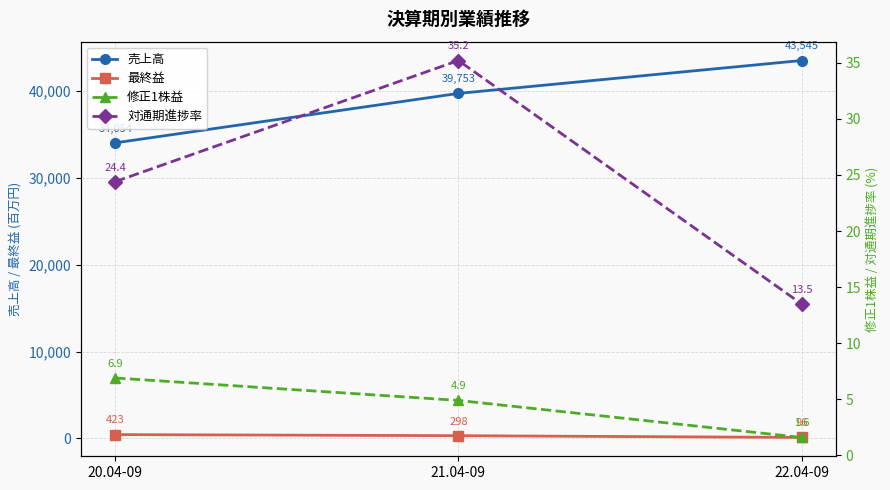

What is the greatest value displayed?

43545.0